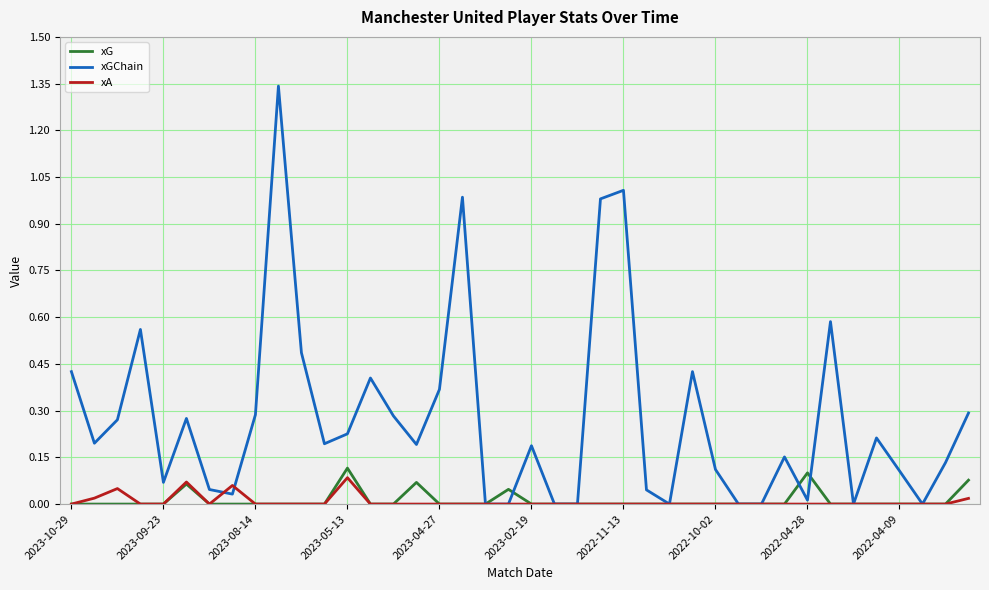

Which series has the largest total across all categories?

xGChain